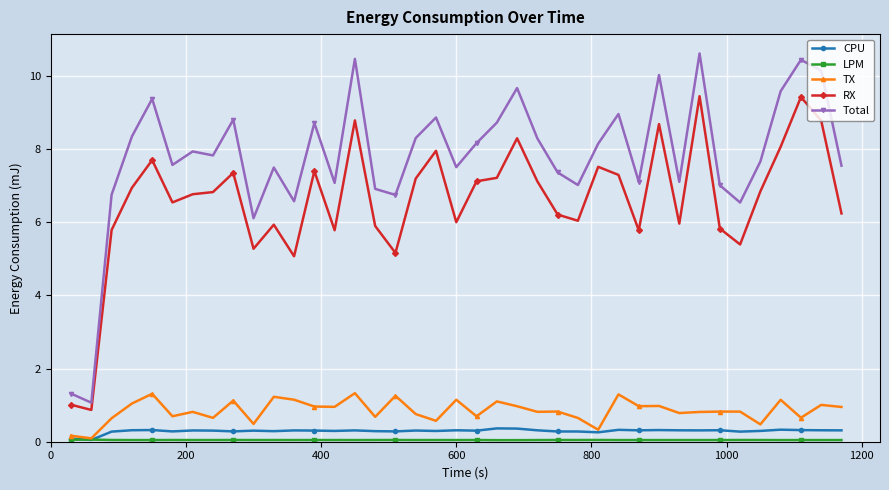

Does the chart display data point markers on the line(s)?

Yes